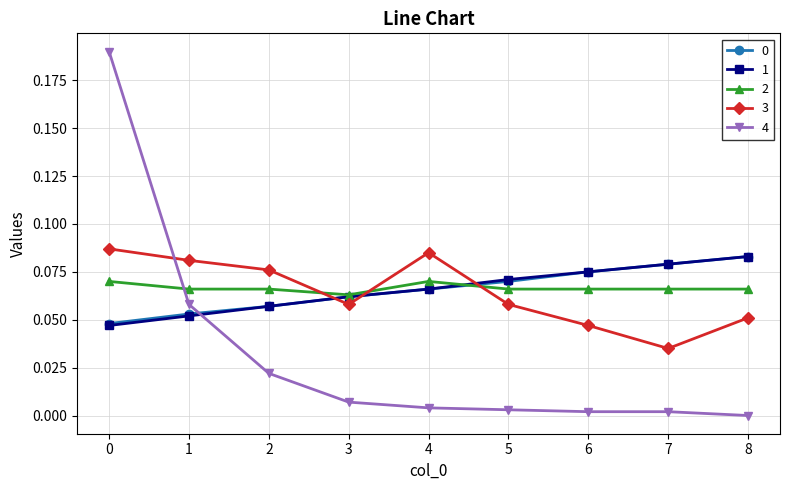

The 0 series shows 0.0 at 0. True or false?

True